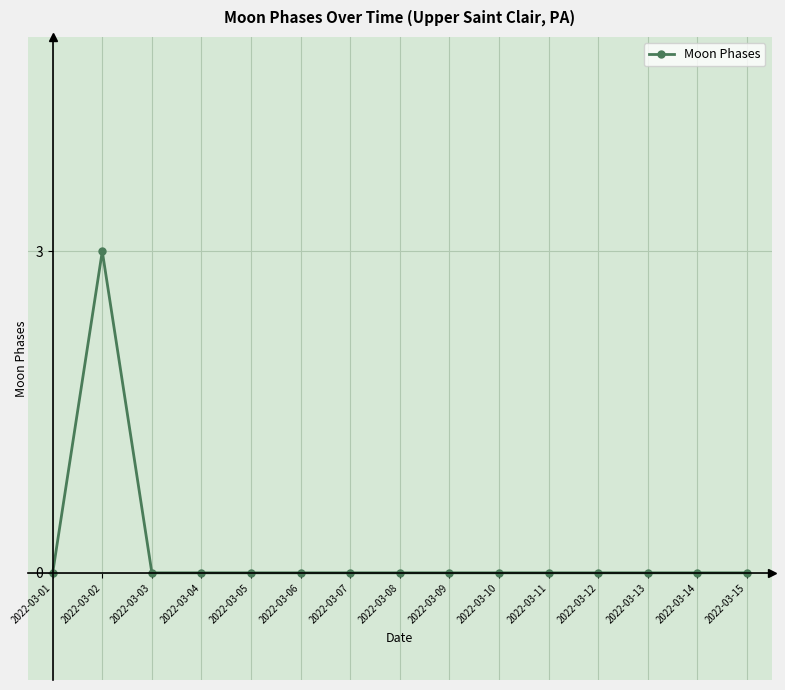

Does the chart display data point markers on the line(s)?

Yes